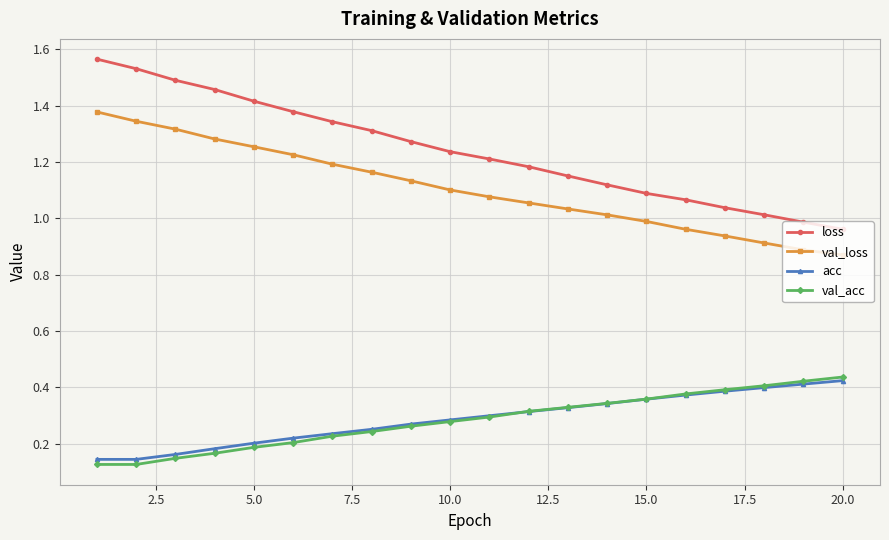

Which series has the widest spread of values?

loss